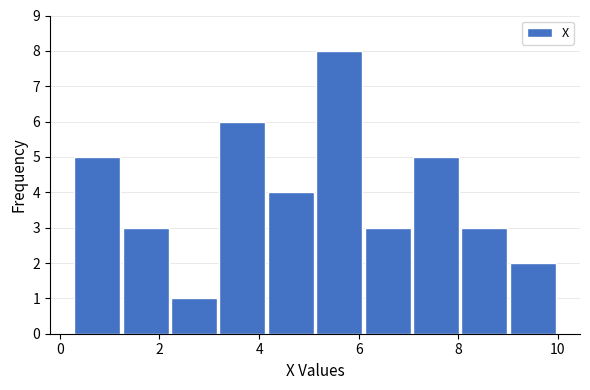

Reading left to right, transcribe this chart: for each bar, give the range it covers on the x-axis and its height. Neither the bar edges nor the heights are printed on the chart, so give them approximately, as read against the axes.

0.2 to 1.2: 5
1.2 to 2.2: 3
2.2 to 3.2: 1
3.2 to 4.2: 6
4.2 to 5.2: 4
5.2 to 6.0: 8
6.0 to 7.0: 3
7.0 to 8.0: 5
8.0 to 9.0: 3
9.0 to 10.0: 2